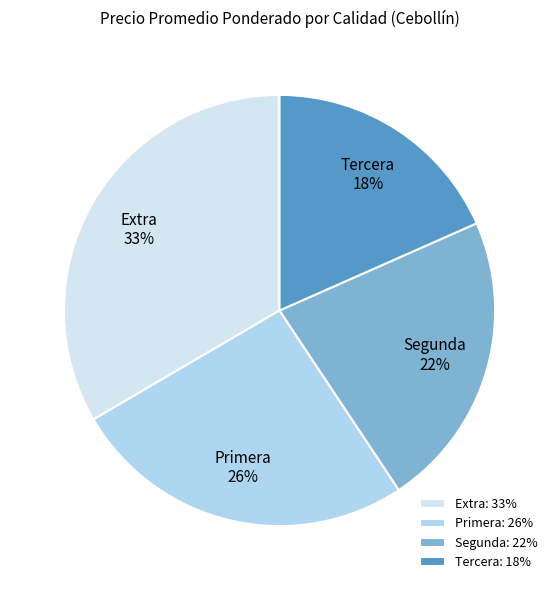

To the nearest percent, what is the difference between the Segunda and Primera slice percentages?

4%